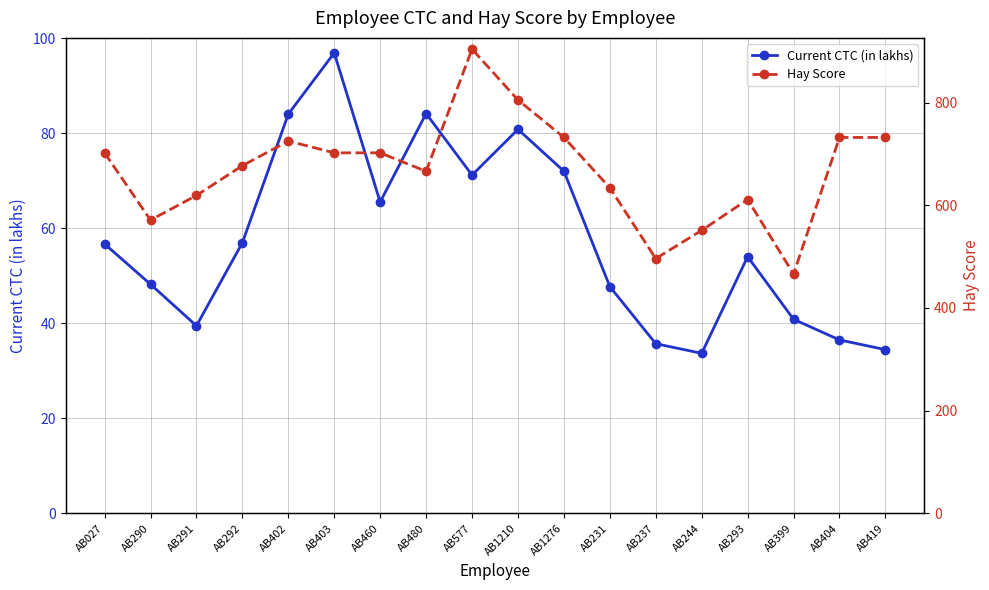

List the series in order of their overall mean, lowest first.

Current CTC (in lakhs), Hay Score